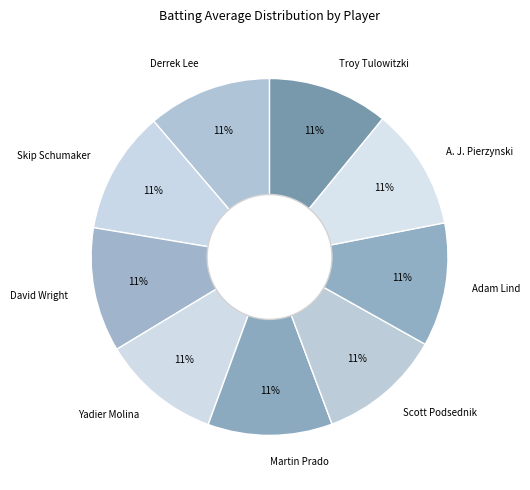

To the nearest percent, what percentage of the pie is Troy Tulowitzki?

11%